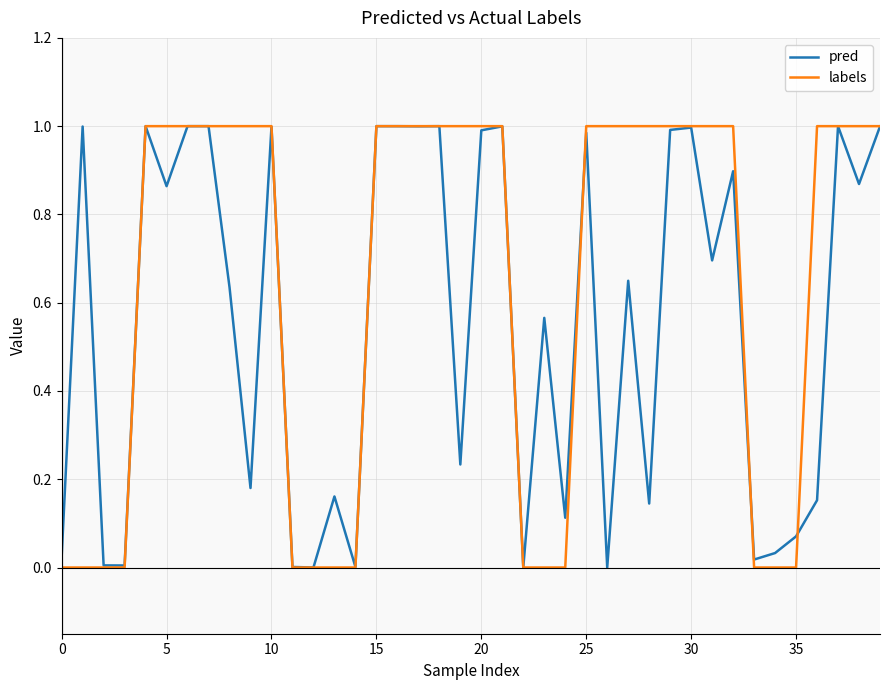

How many series are shown in this chart?

2